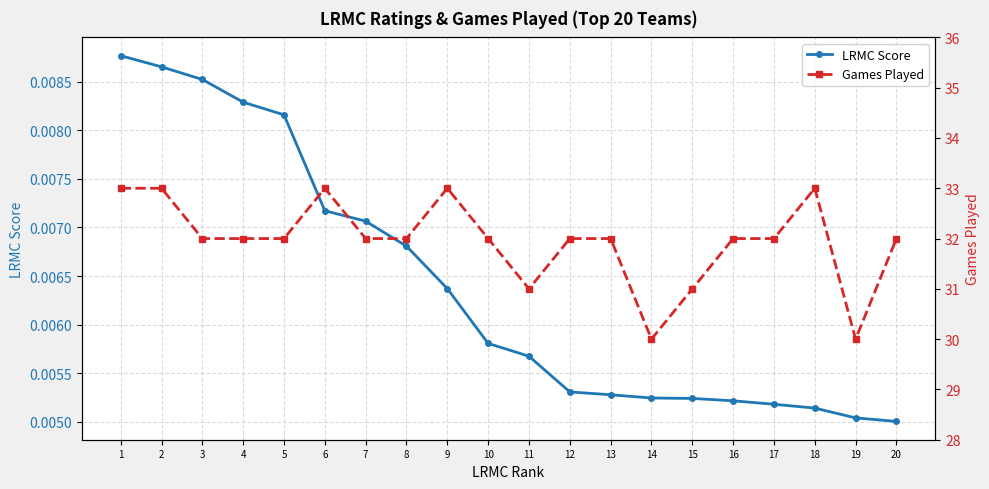

True or false: LRMC Score has a value of 0.0 at 17.

False